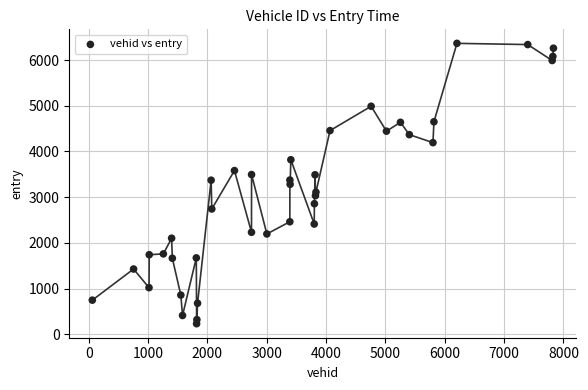

What is the range of X values (max minus min)?

7770.0